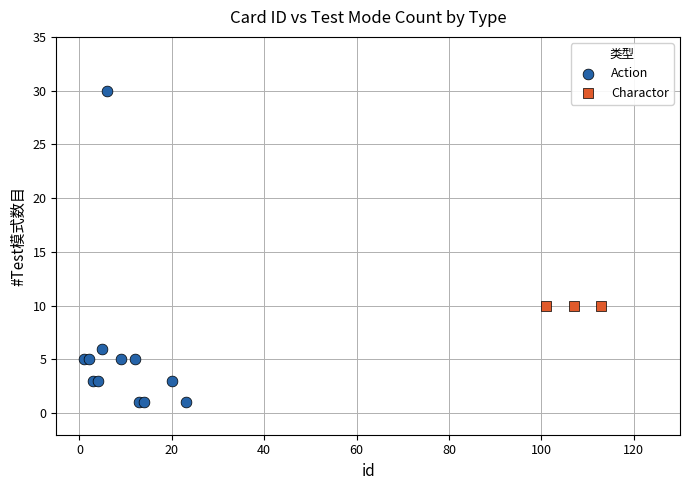

Which series contains the highest Y value?

Action